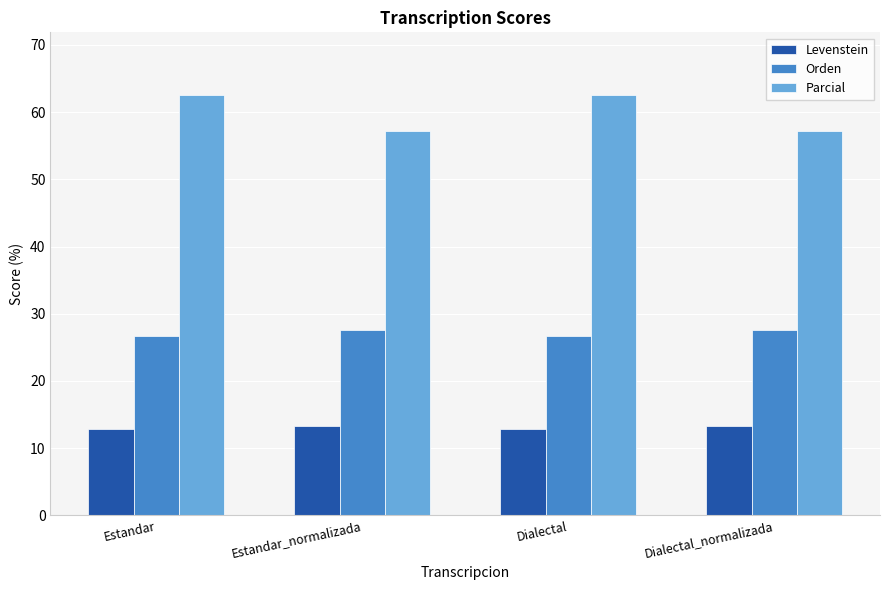

How many bars are there in total?

12